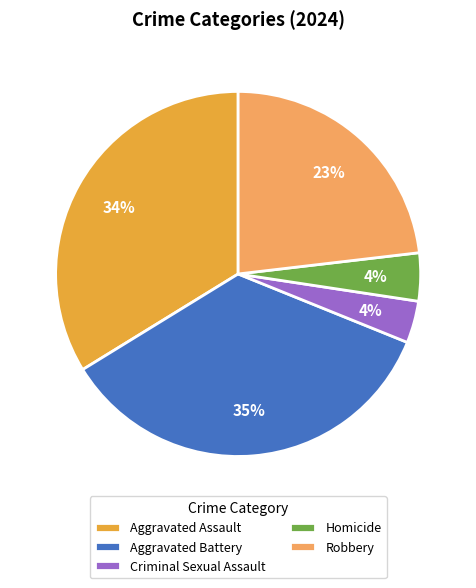

What is the ratio of the value at Aggravated Assault to the value at Aggravated Battery?

1.0